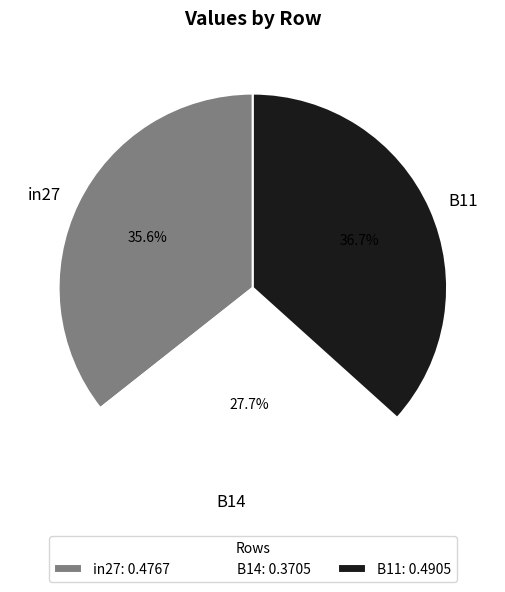

Rank the categories by value from highest to lowest.

B11, in27, B14